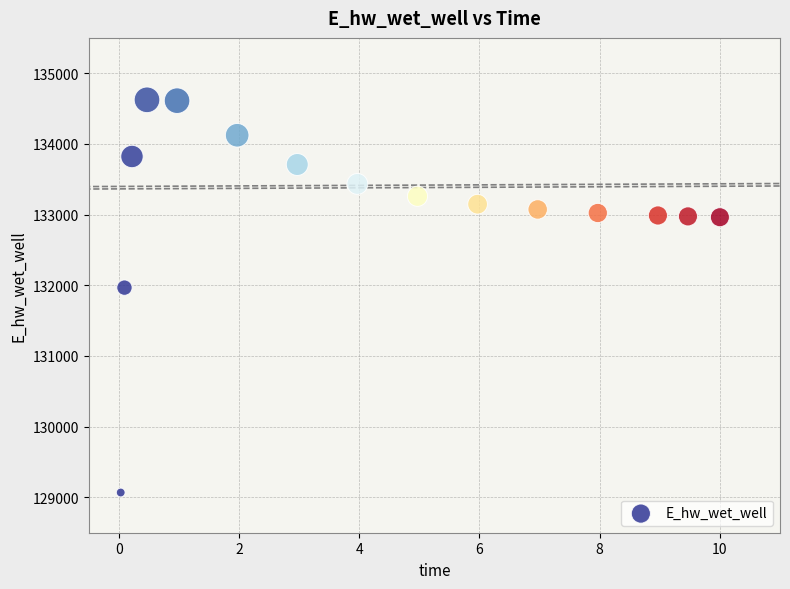

What Y value in the scatter plot is closest to 131846?

131967.1